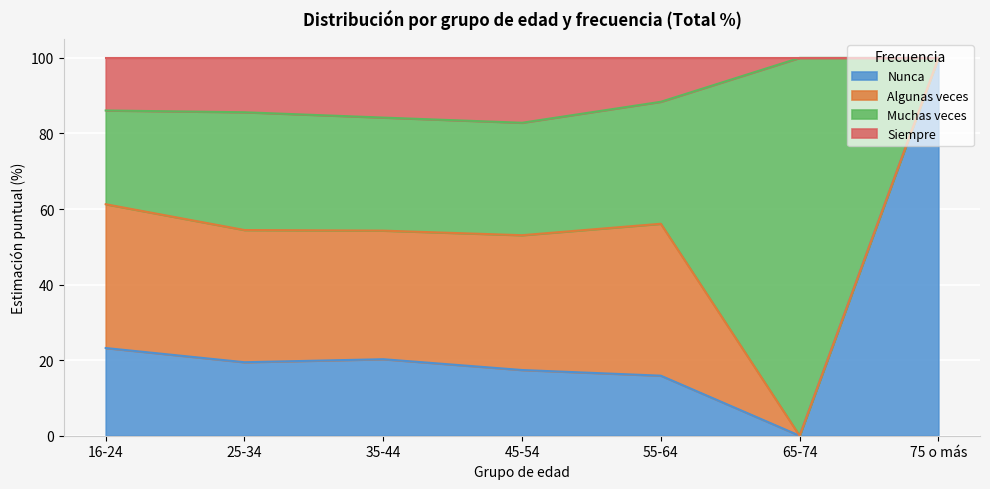

What is the maximum value for Nunca?

100.0